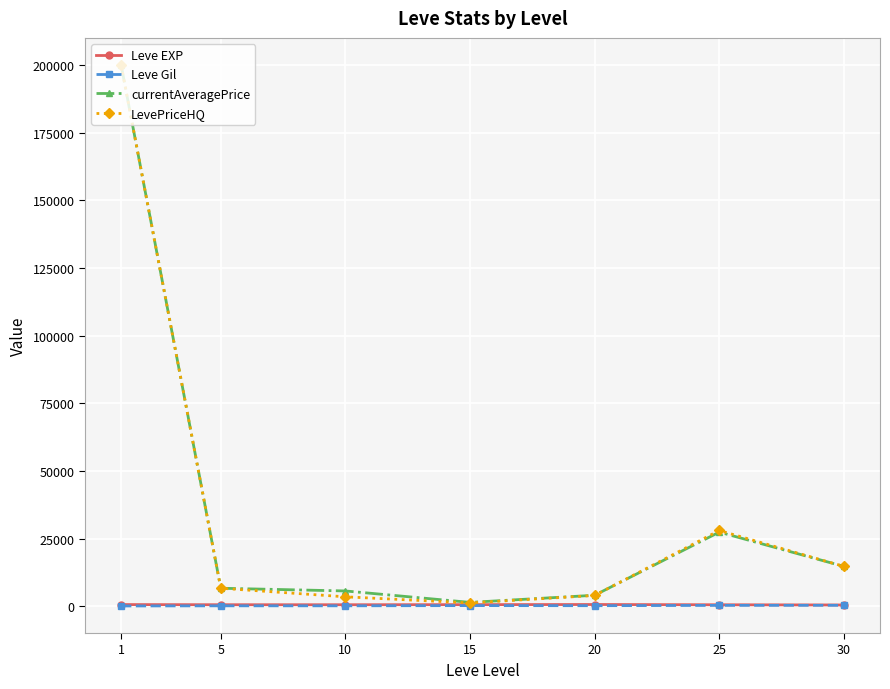

Which series has the largest range (max minus min)?

LevePriceHQ